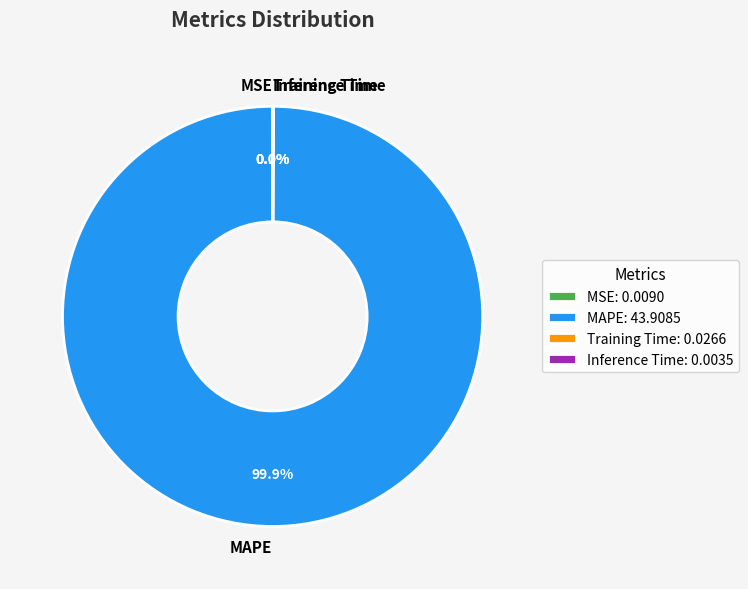

What percentage is NOT represented by MAPE?

0.1%